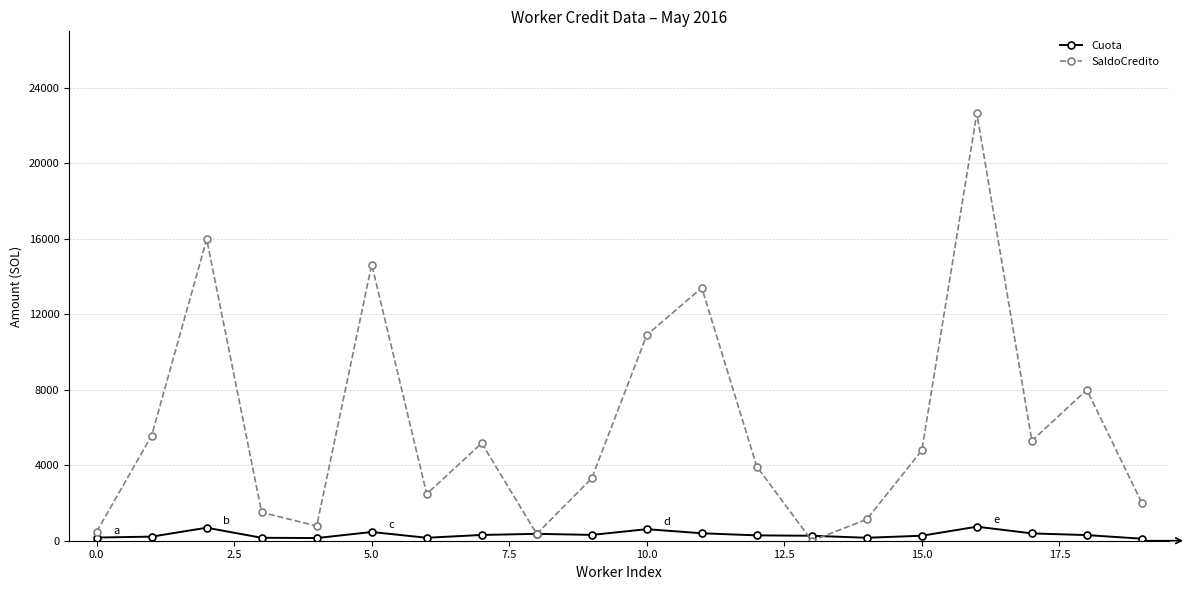

Rank the series by their average value, from lowest to highest.

Cuota, SaldoCredito